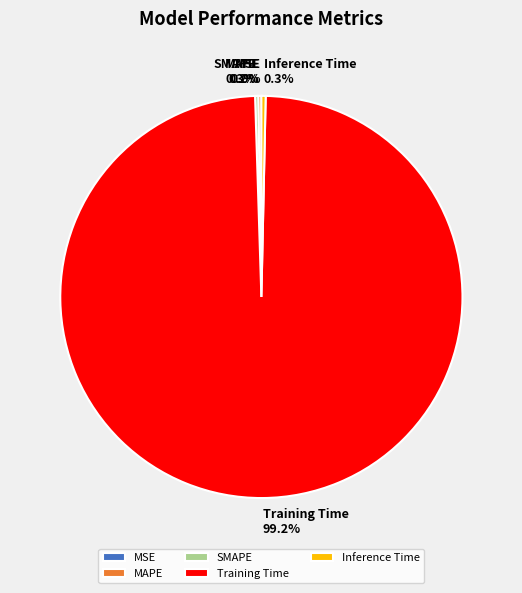

Is there any slice that represents more than half of the pie?

Yes